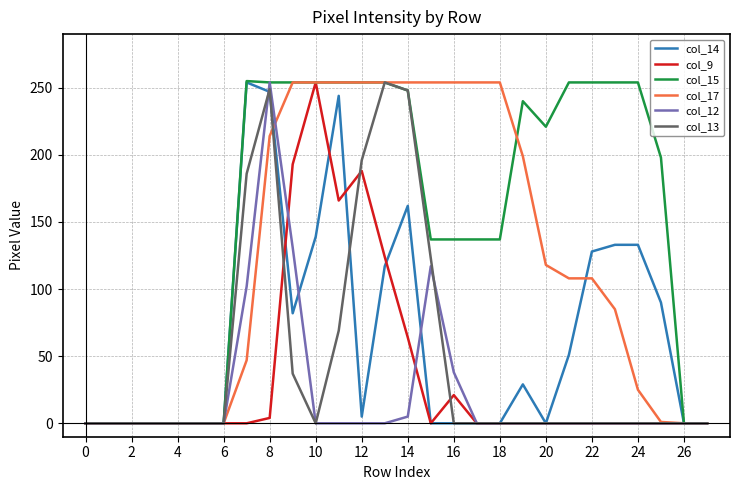

What is the highest value of the col_15 series?

255